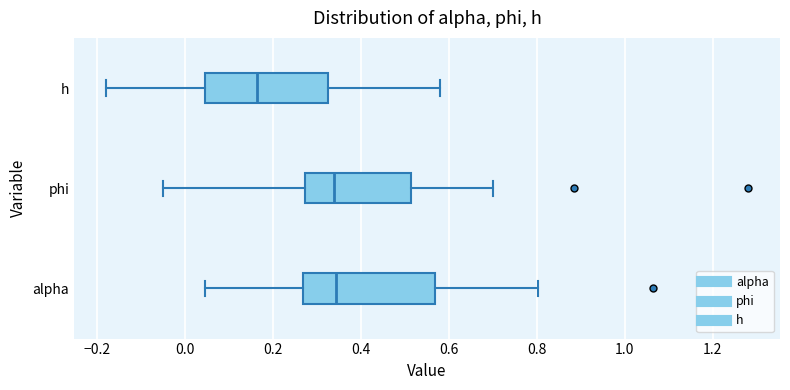

Reading bottom to top, transcribe this box plot: for each box, give where its median line is, the range the box spans, and where its two whiskers end, as read against the x-axis. The values are not printed on the chart, so give them approximately, as read against the axis.

alpha: median 0.34, box 0.26 to 0.56, whiskers 0.04 to 0.80
phi: median 0.34, box 0.28 to 0.52, whiskers -0.06 to 0.70
h: median 0.16, box 0.04 to 0.32, whiskers -0.18 to 0.58